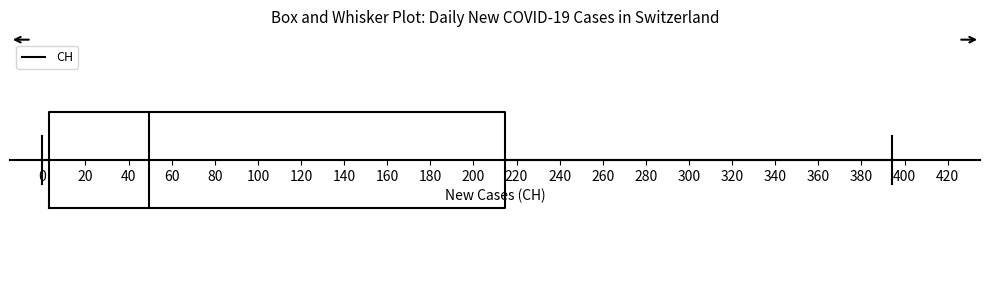

Where does the median line of the box sit on the x-axis? The values are not printed on the chart, so give them approximately, as read against the axis.

50